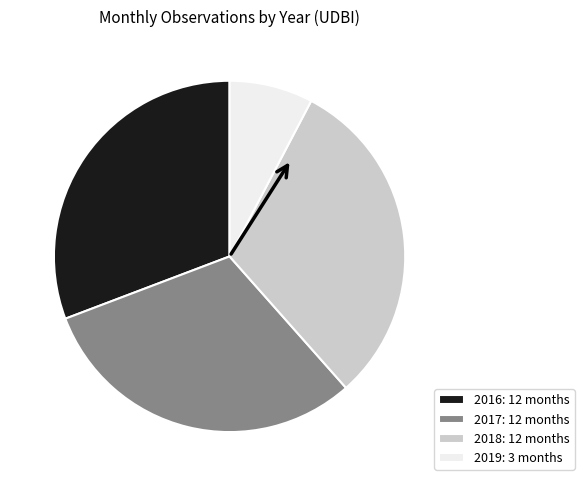

Is the sum of 2016: 12 months and 2017: 12 months greater than half?

Yes